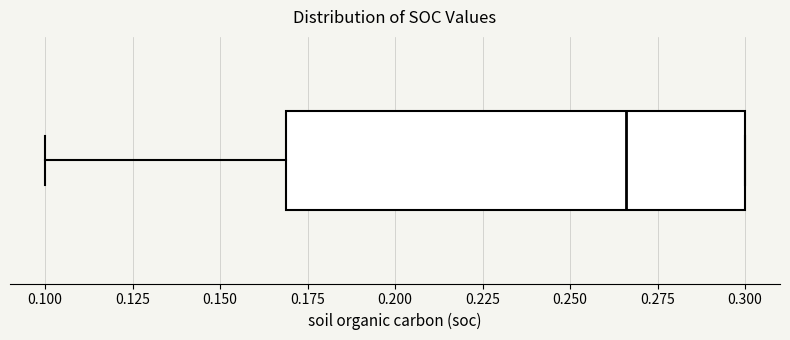

Where does the median line of the box sit on the x-axis? The values are not printed on the chart, so give them approximately, as read against the axis.

0.265